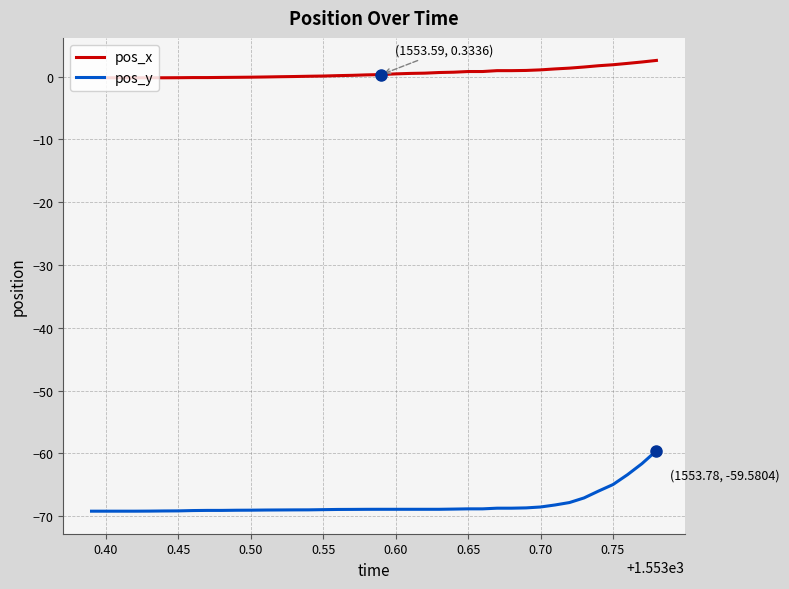

True or false: pos_y and pos_x intersect in this chart.

False